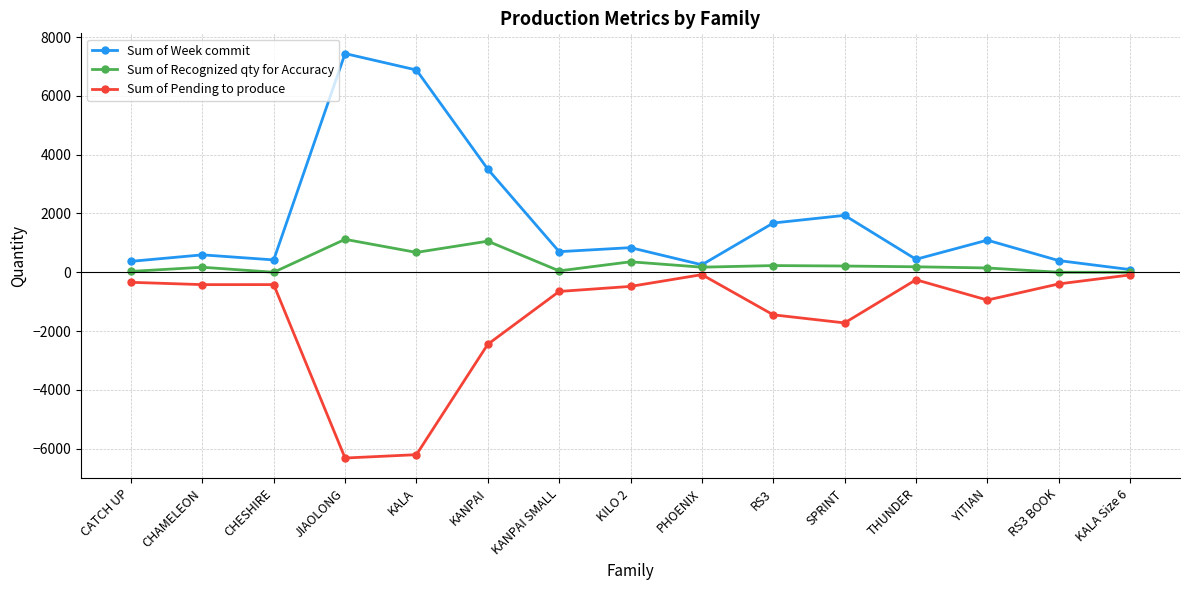

Which series has the widest spread of values?

Sum of Week commit